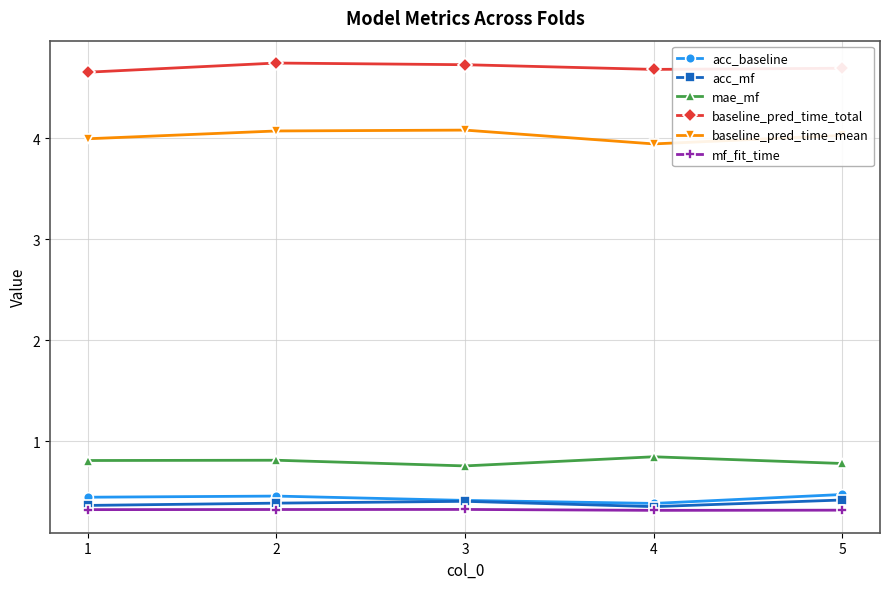

Is the value of acc_mf at 2 greater than the value of mf_fit_time at 4?

Yes